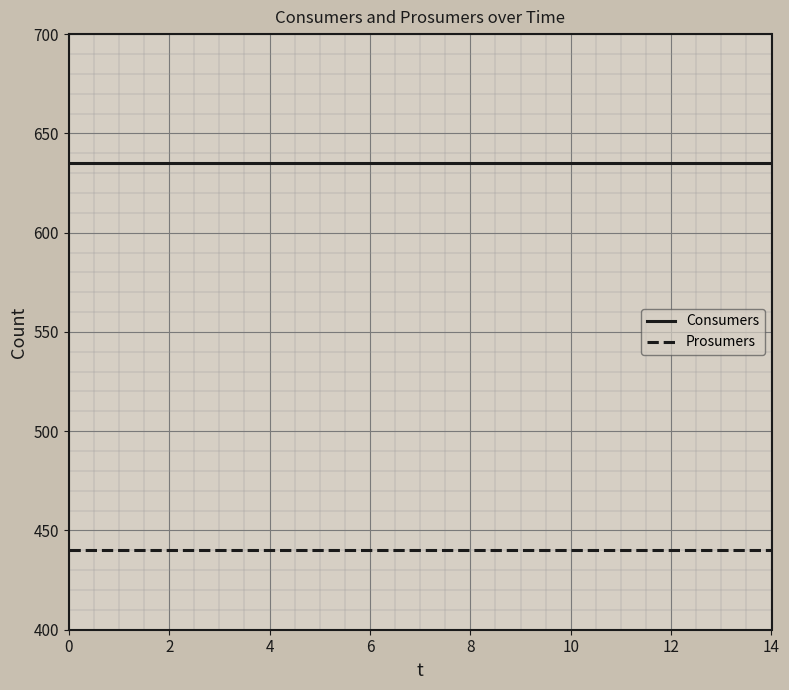

Which series has the largest total across all categories?

Consumers